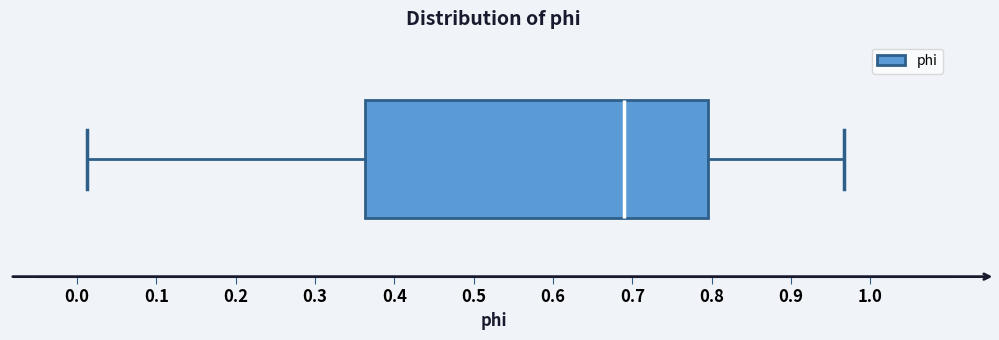

Read this box plot against the x-axis: the position of the median line, the range covered by the box, and the ends of both whiskers. The values are not printed on the chart, so give them approximately, as read against the axis.

median 0.69, box 0.36 to 0.80, whiskers 0.01 to 0.97